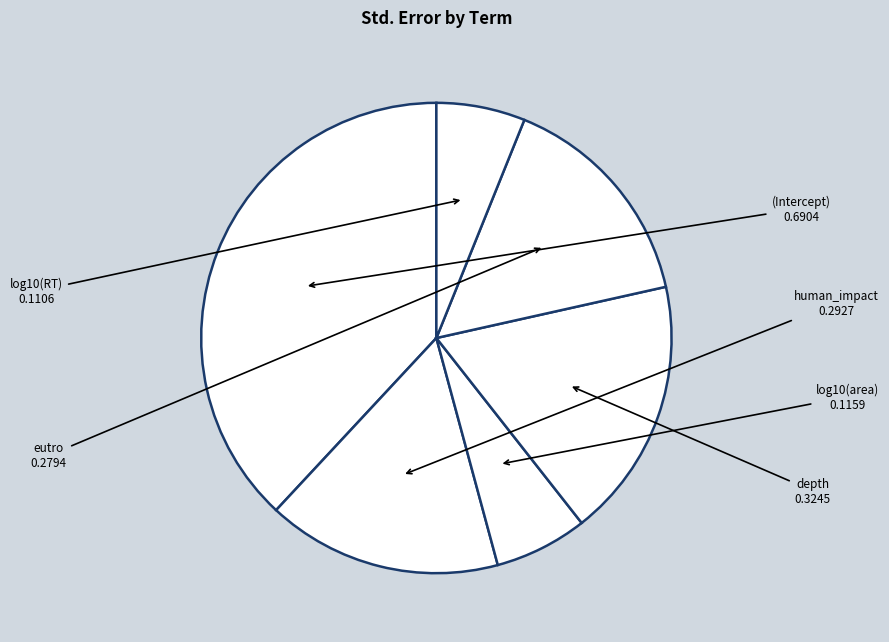

How many slices are in this pie chart?

6